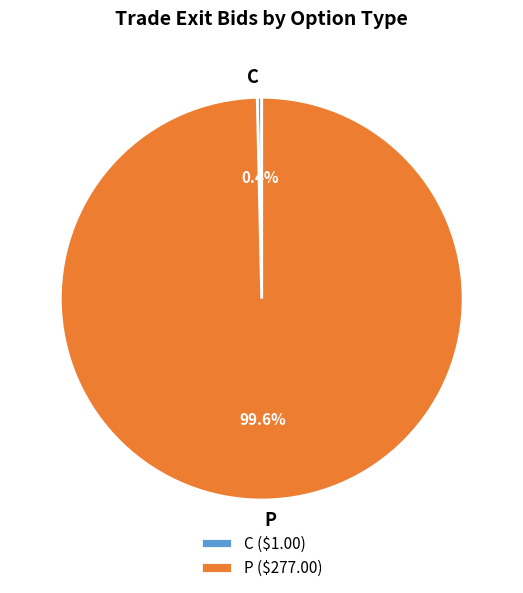

Does any single category account for the majority?

Yes